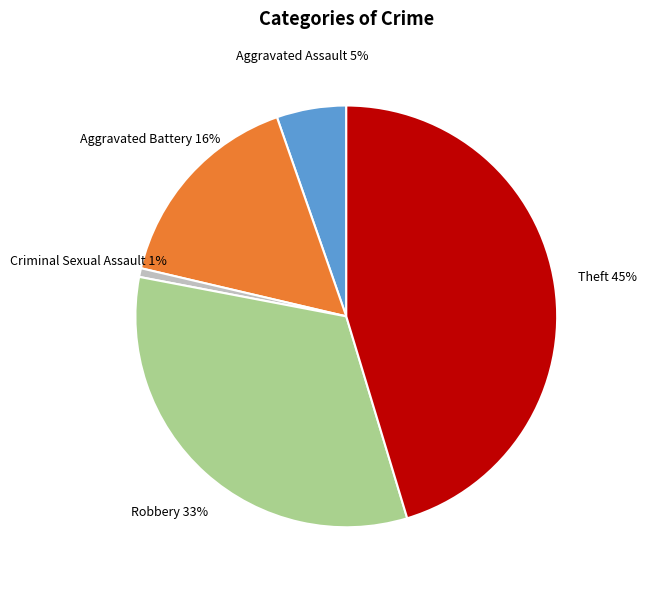

How many segments does this pie chart have?

5